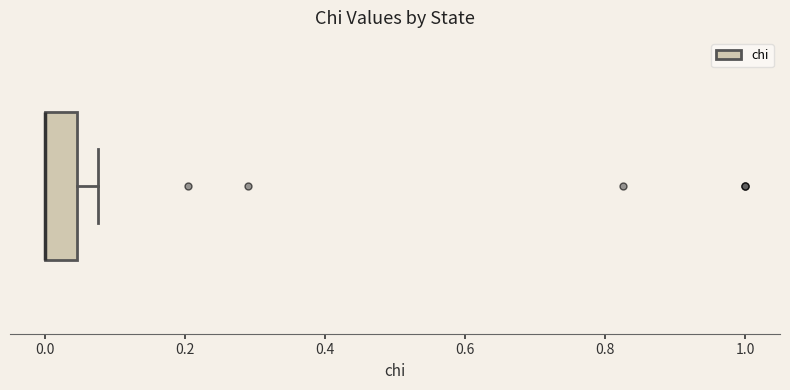

Read this box plot against the x-axis: the position of the median line, the range covered by the box, and the ends of both whiskers. The values are not printed on the chart, so give them approximately, as read against the axis.

median 0.00 (drawn on the box's left edge), box 0.00 to 0.04, whiskers 0.00 to 0.08